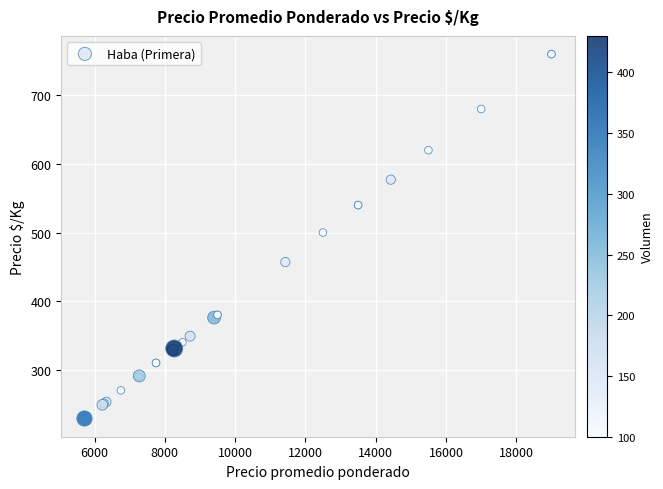

What Y value in the scatter plot is closest to 494?

500